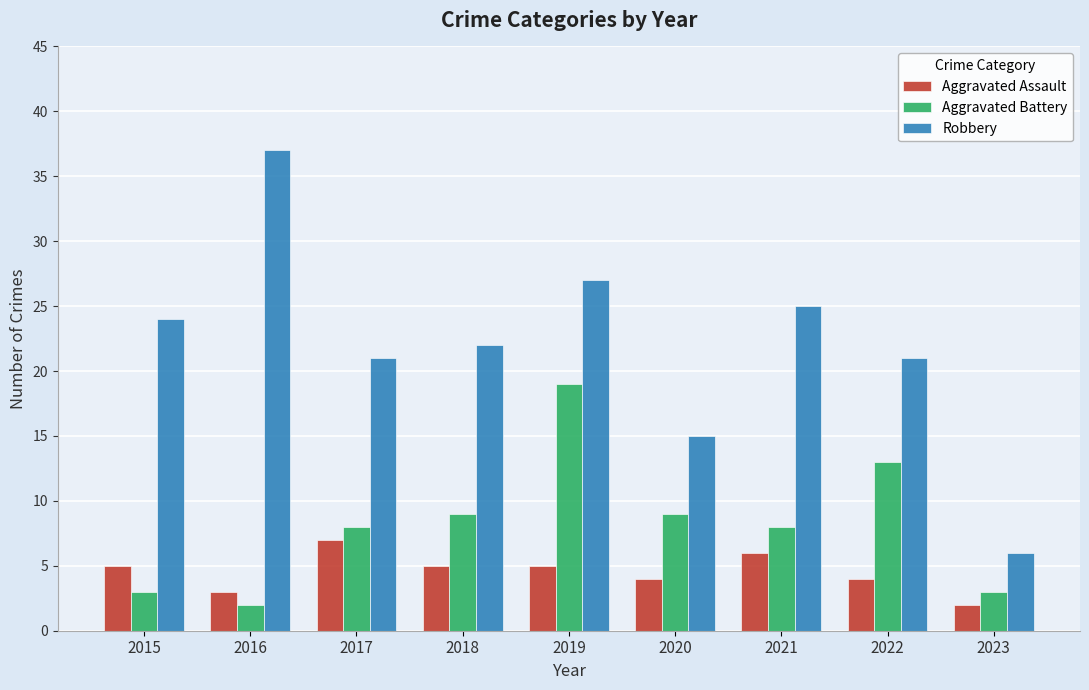

True or false: Robbery has a value of 21 at 2022.

True